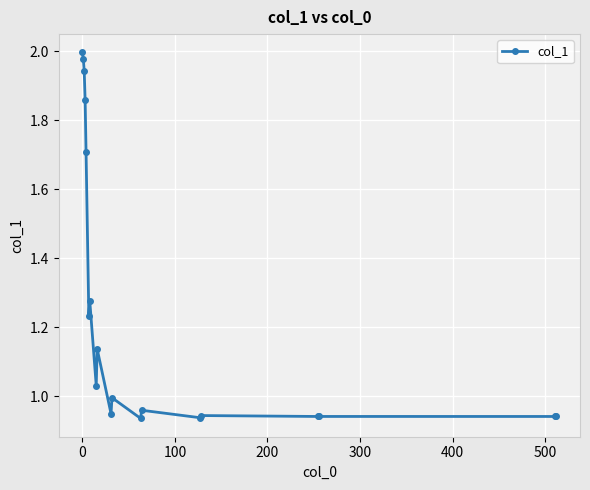

What is the sum of all values?

23.6